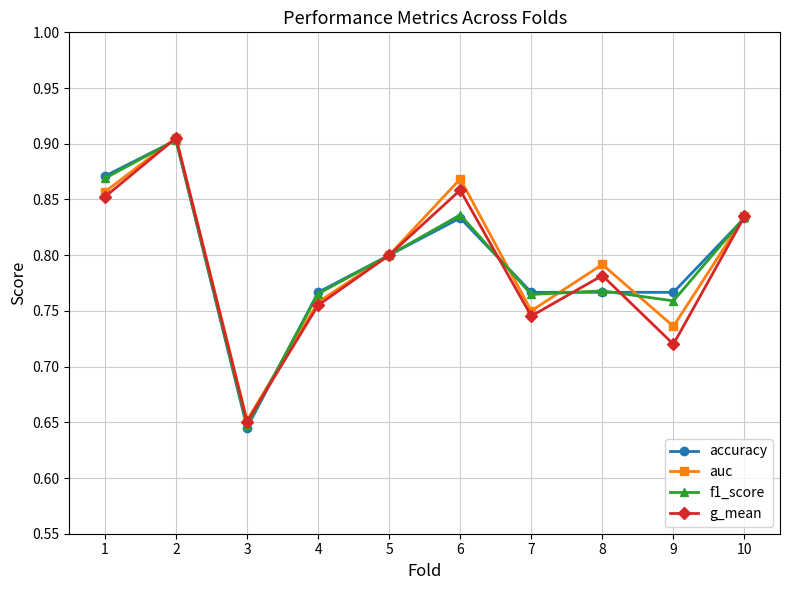

At which label does auc reach its minimum?

3